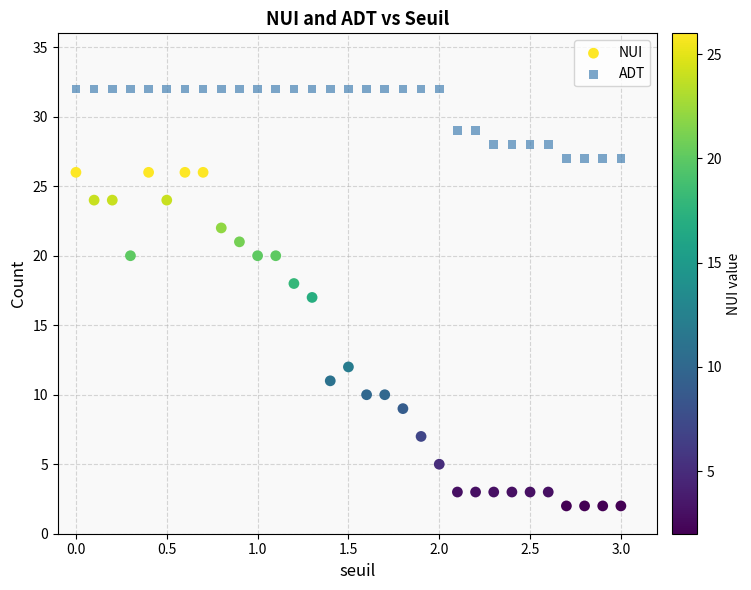

Which series reaches the minimum Y coordinate?

NUI